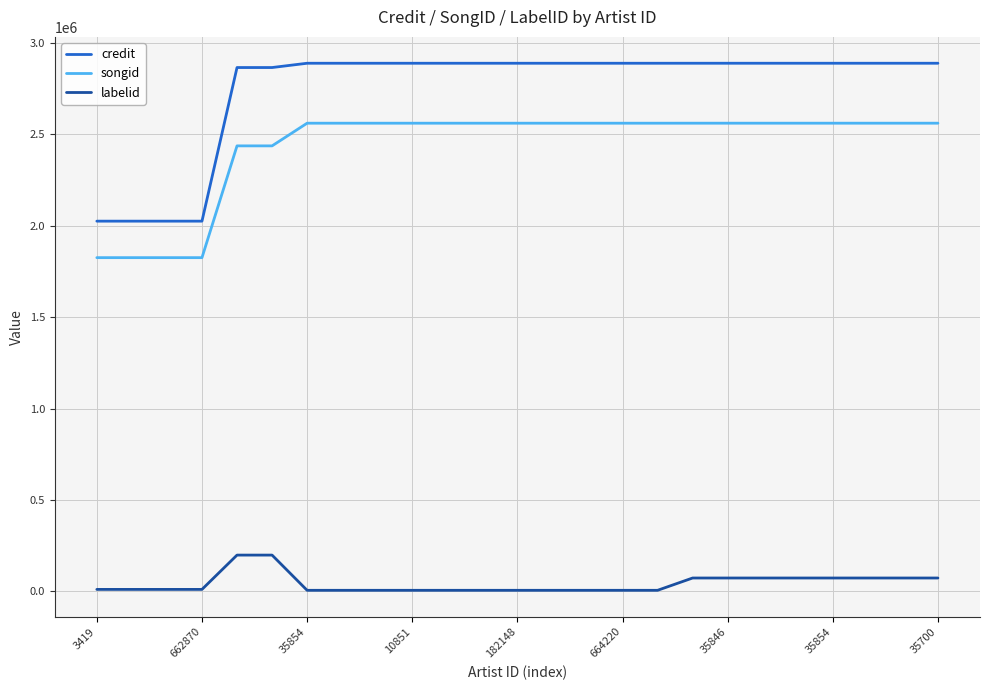

What is the maximum value for labelid?

198311